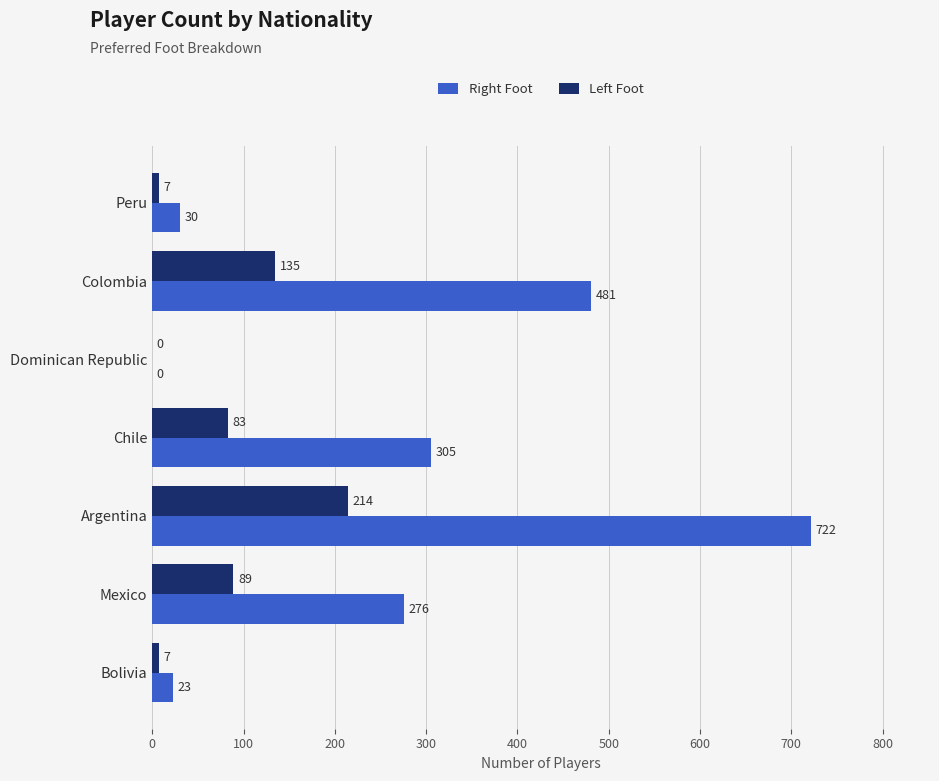

What is the sum of all Left Foot values?

535